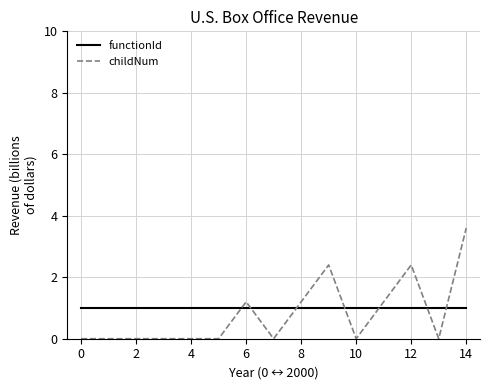

Rank the series by their average value, from highest to lowest.

functionId, childNum